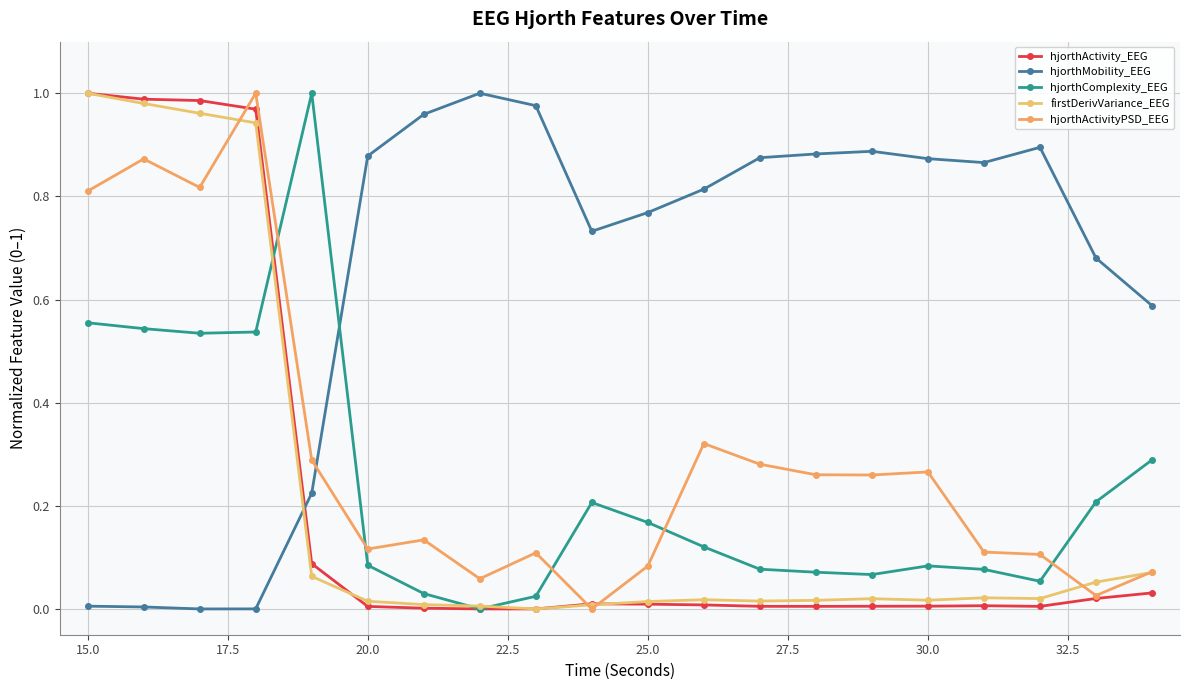

How many times do firstDerivVariance_EEG and hjorthActivity_EEG cross each other?

3